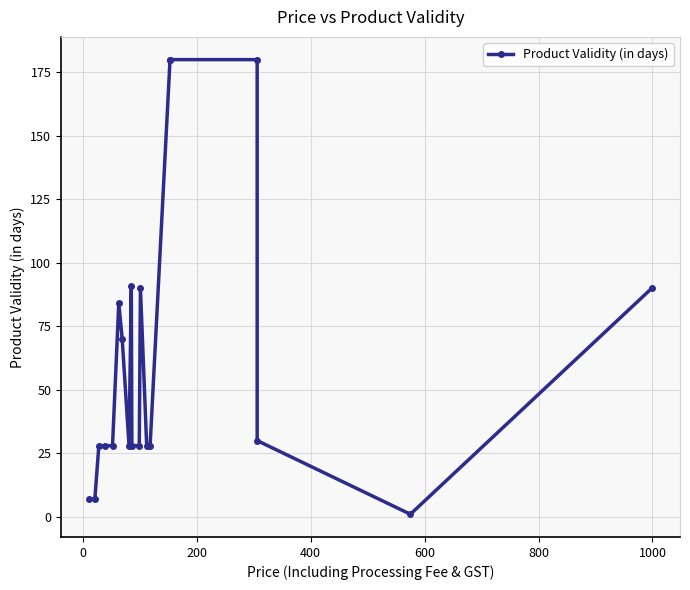

What is the value of the 15th point from the left?

180